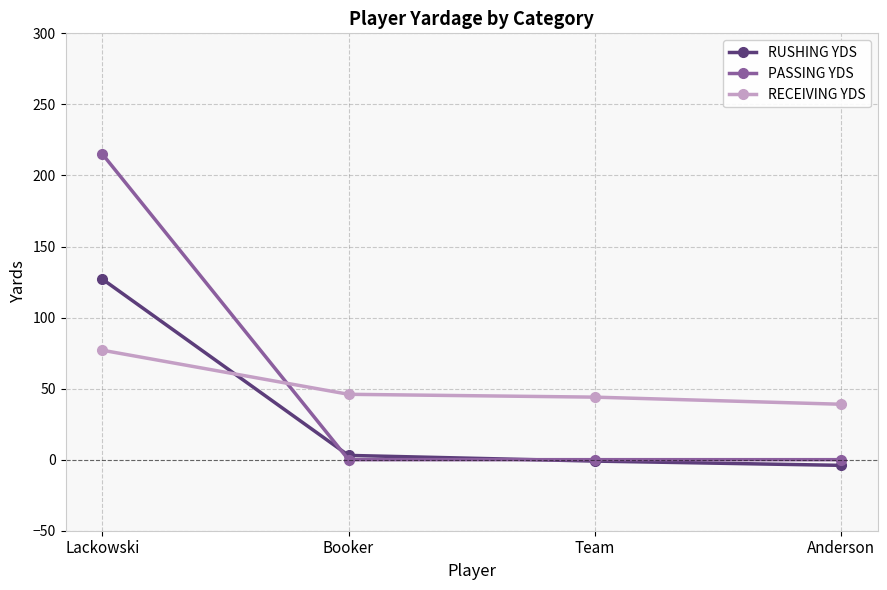

Which series changed the most between Lackowski and Booker?

PASSING YDS